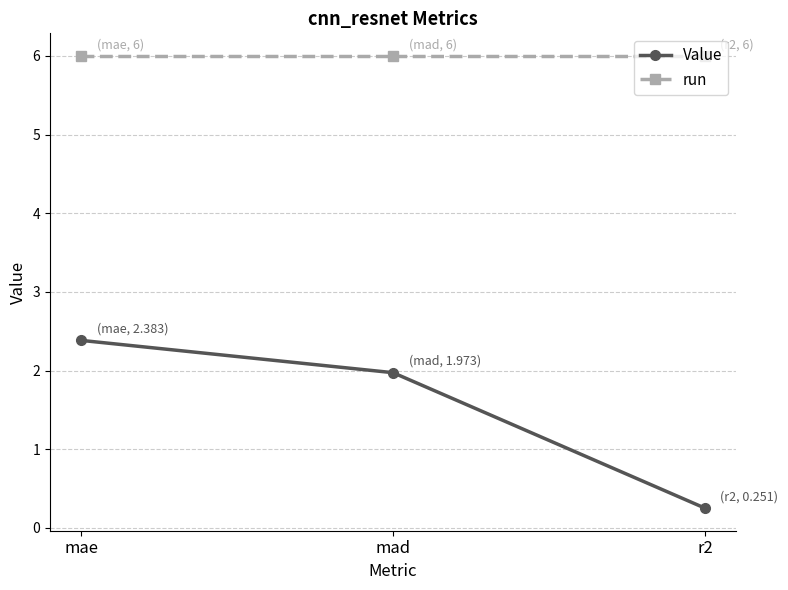

At which category does the chart reach its minimum across all series?

r2